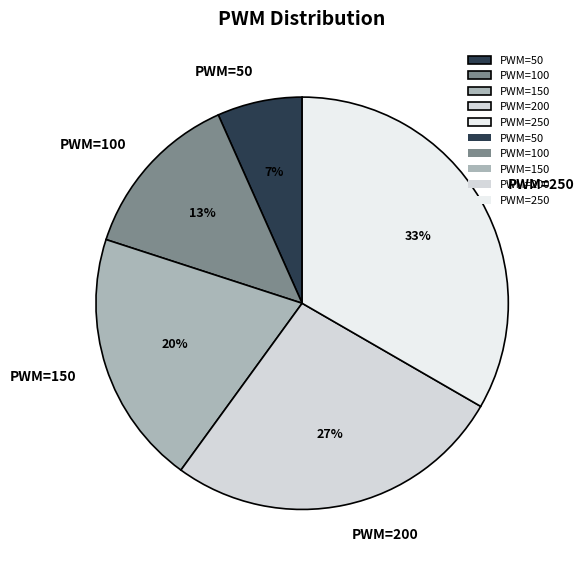

To the nearest percent, what is the combined percentage of PWM=150 and PWM=250?

53%